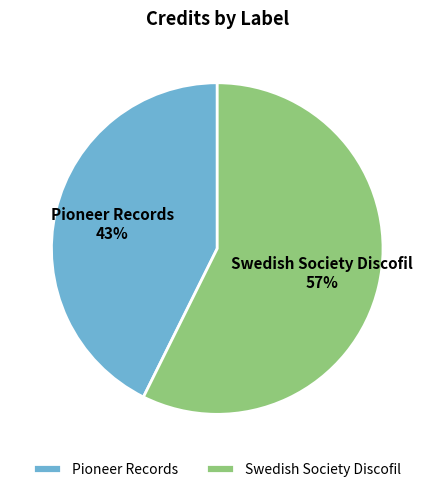

Is there a majority slice in this chart?

Yes